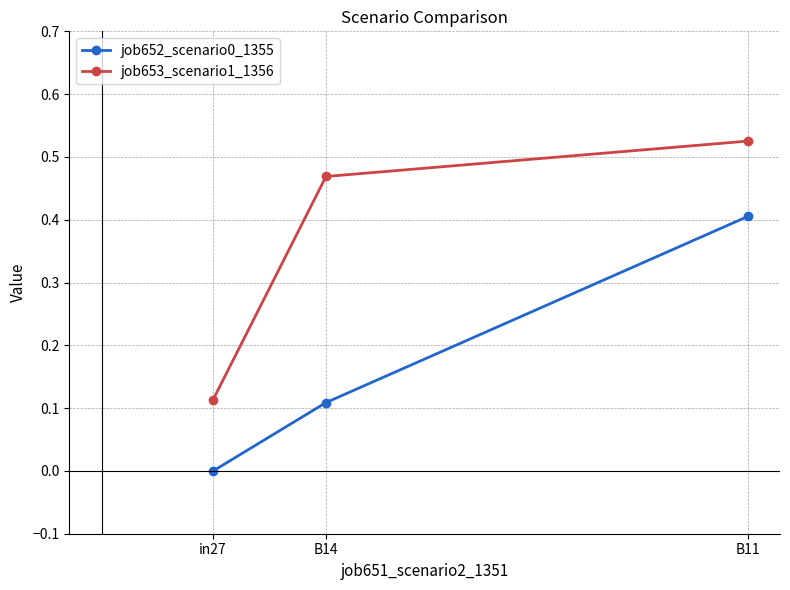

The value of job653_scenario1_1356 at B11 is 0.9. True or false?

False